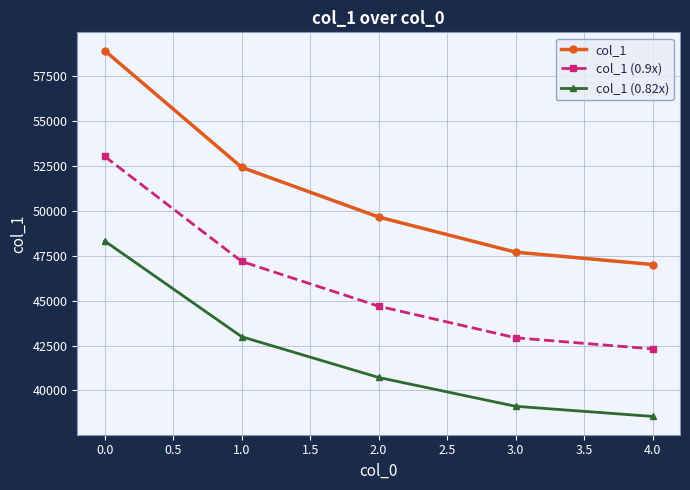

Which series has the largest range (max minus min)?

col_1